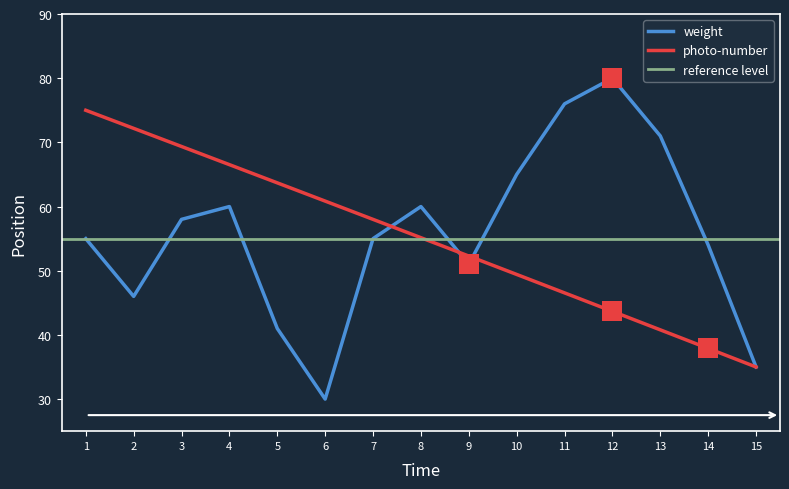

At which category does the chart reach its minimum across all series?

6